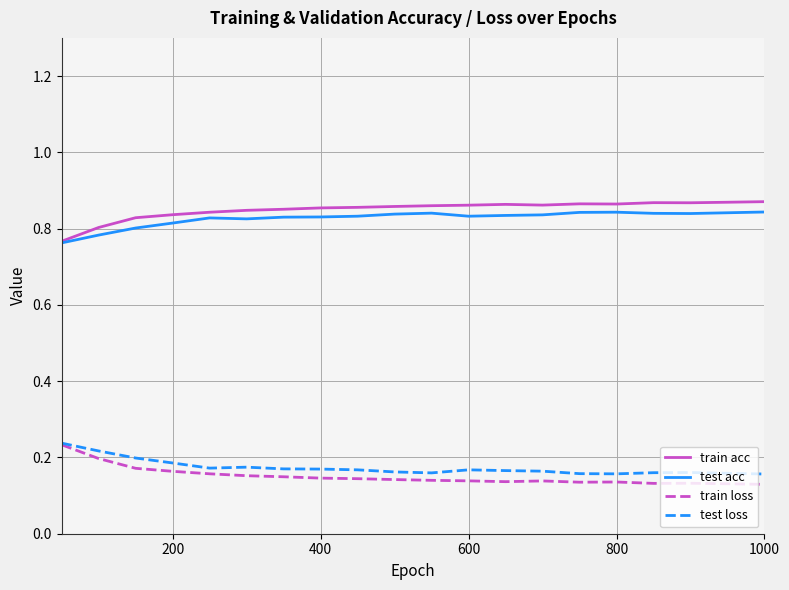

True or false: test acc and train loss intersect in this chart.

False